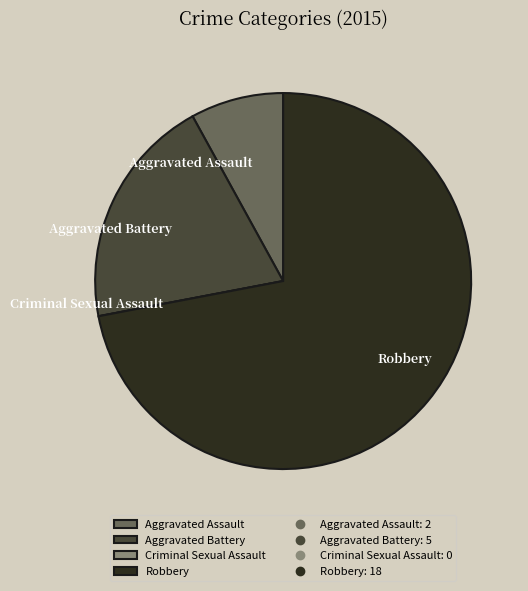

Between Aggravated Battery and Robbery, which is larger?

Robbery